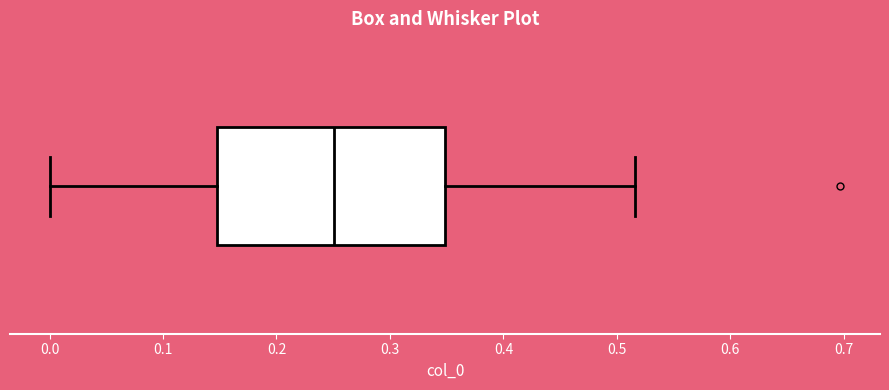

Transcribe this box plot: give where the median line is, the range the box spans, and where the two whiskers end, as read against the x-axis. The values are not printed on the chart, so give them approximately, as read against the axis.

median 0.25, box 0.15 to 0.35, whiskers 0.00 to 0.52